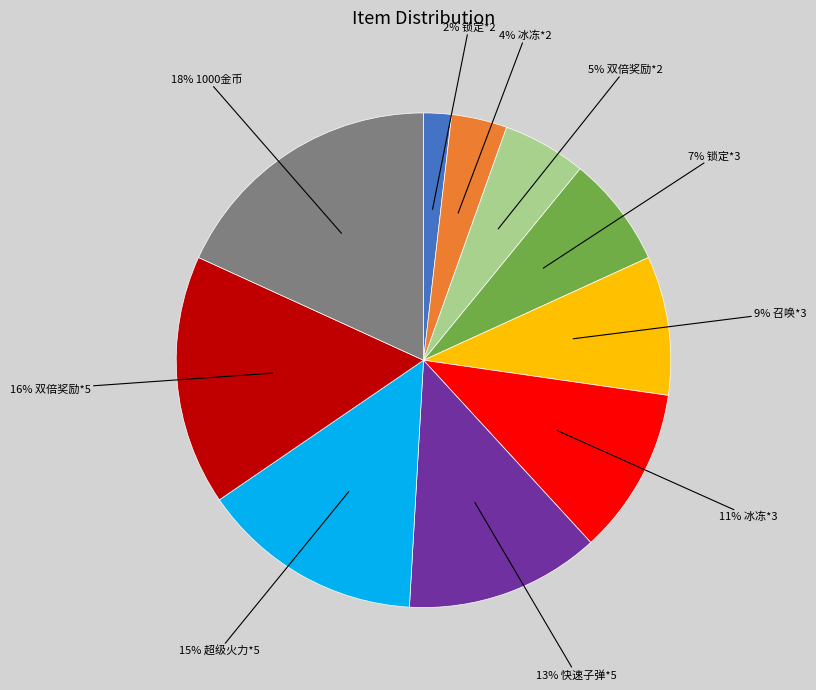

Is there a majority slice in this chart?

No